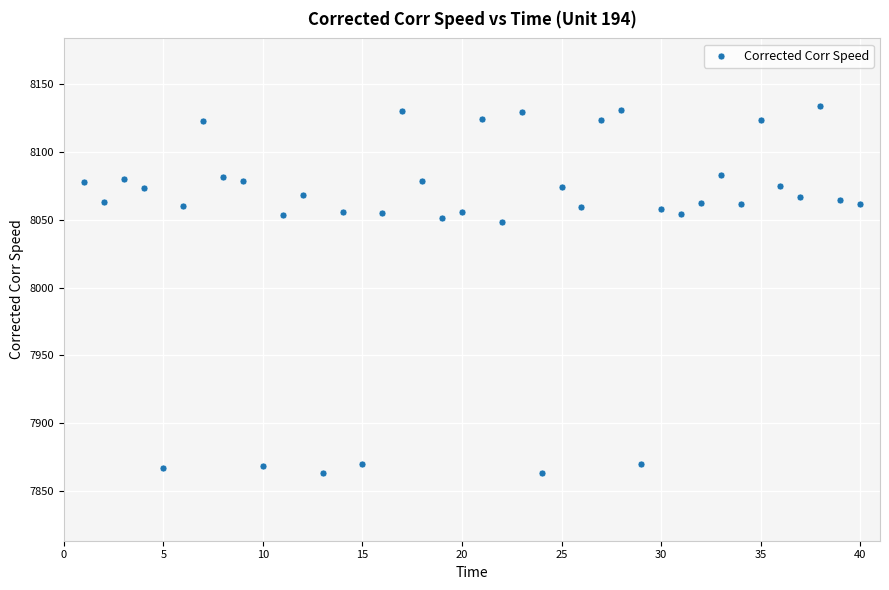

What is the range of X values (max minus min)?

39.0